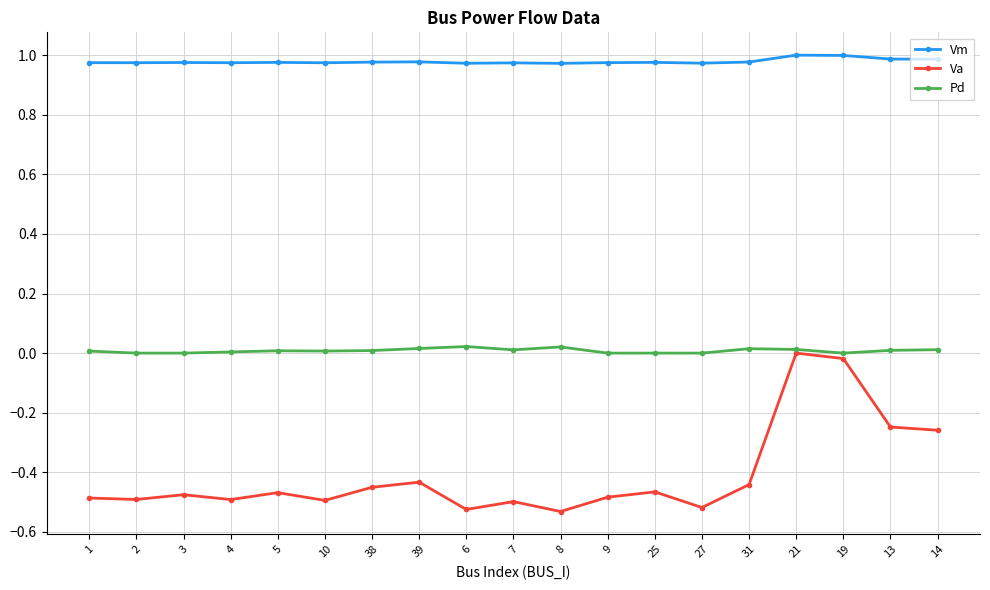

Is this an area chart (filled region under the line)?

No